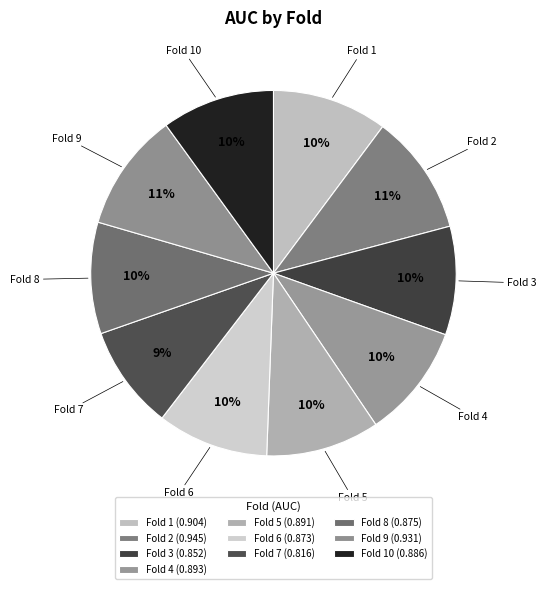

Count the number of slices in the pie.

10